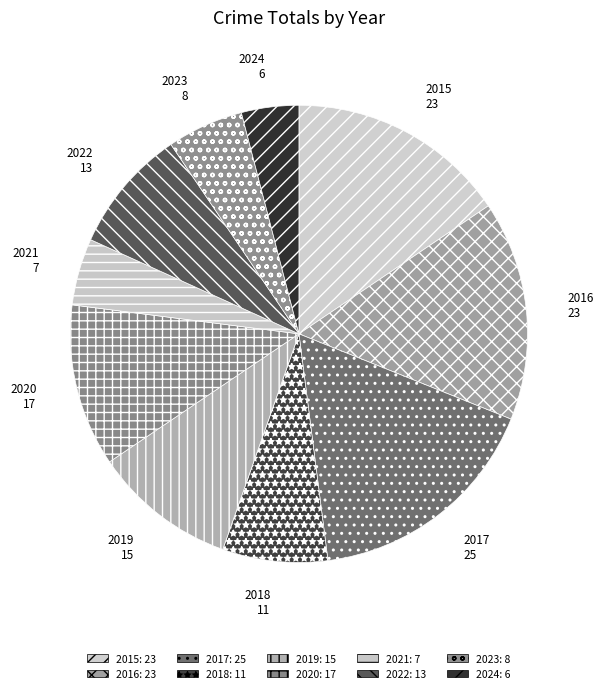

Which slice is the largest?

2017